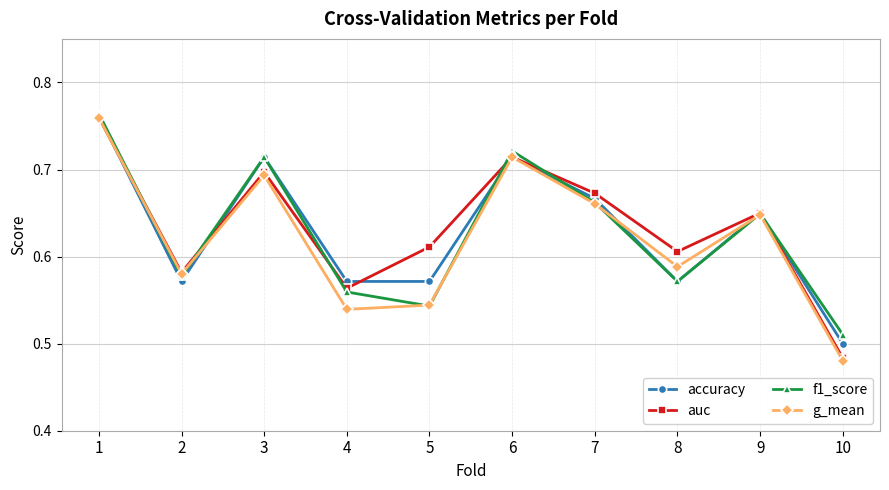

Between 4 and 8, which series saw the biggest shift?

g_mean